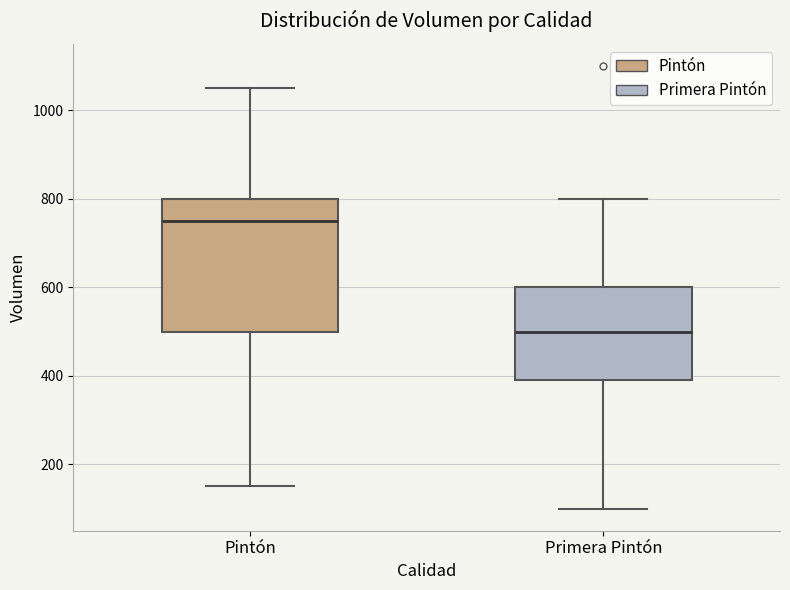

Where is the lower edge of the box for Primera Pintón on the y-axis? The values are not printed on the chart, so give them approximately, as read against the axis.

400